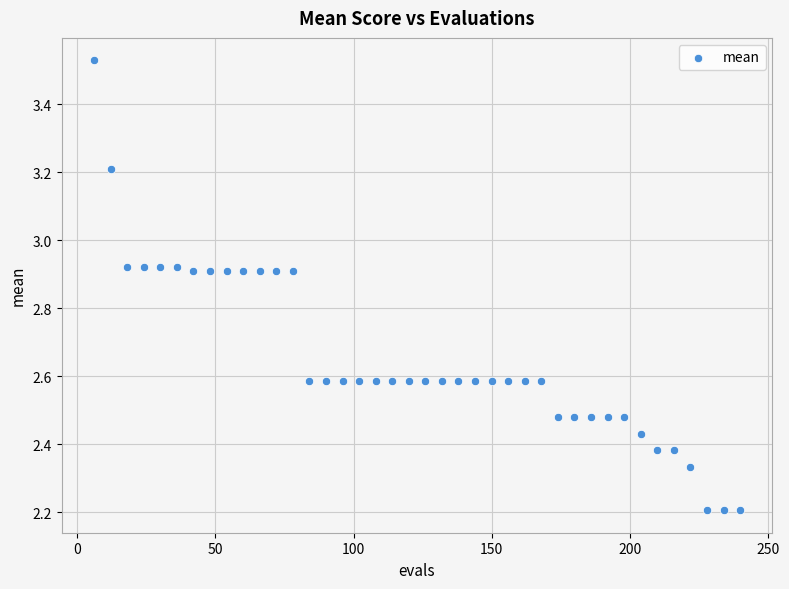

What is the range of Y values (max minus min)?

1.3